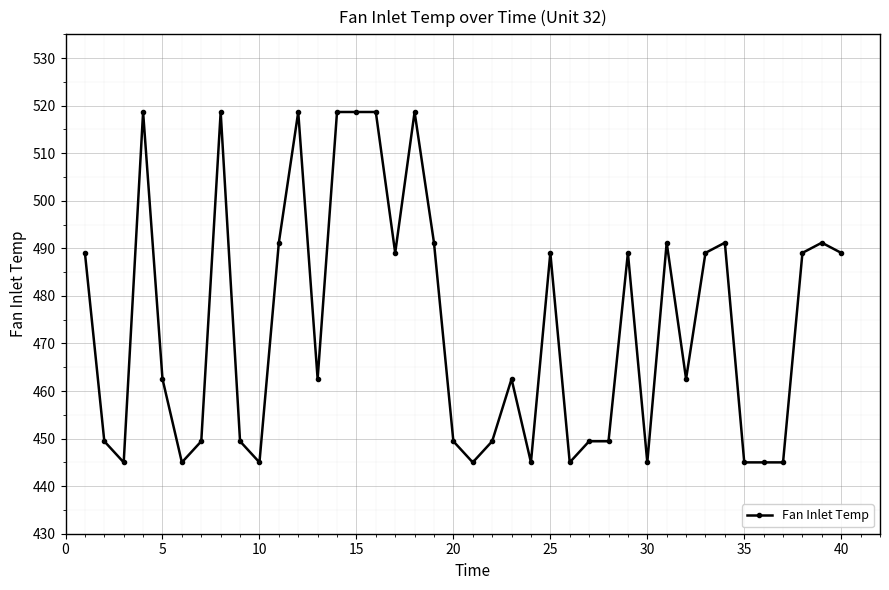

Count the number of data series in this chart.

1